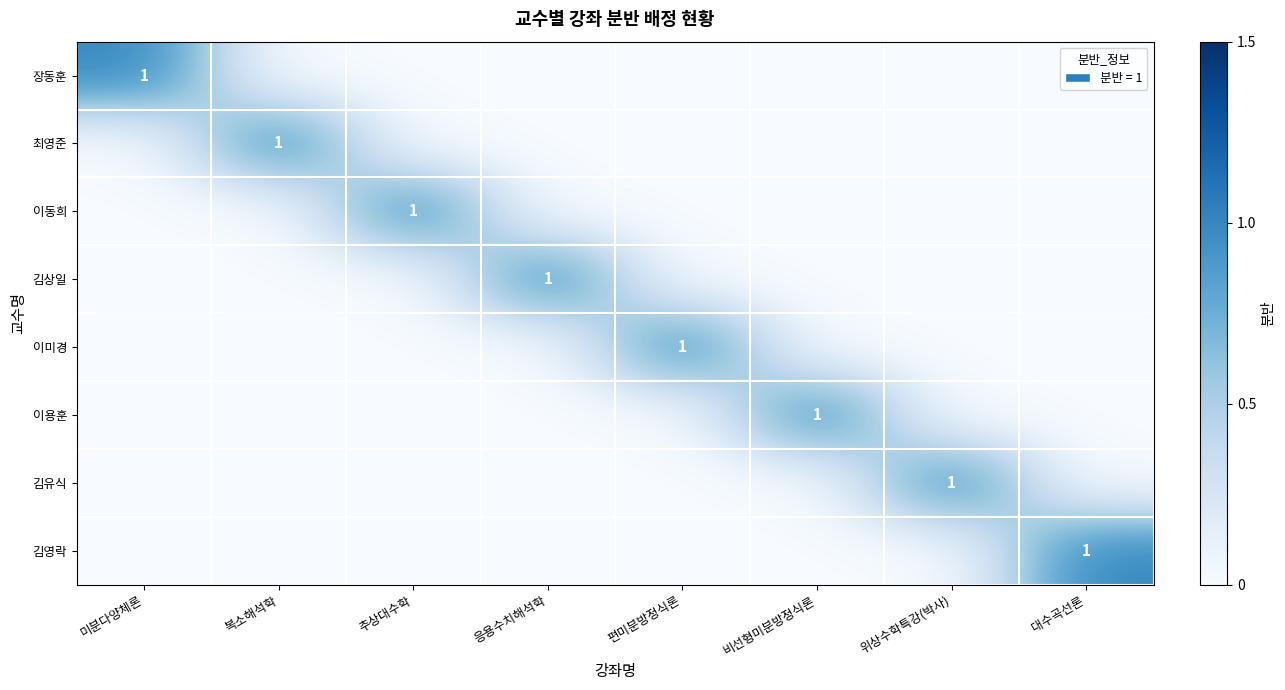

The value of 김상일 at 응용수치해석학 is 1. True or false?

True